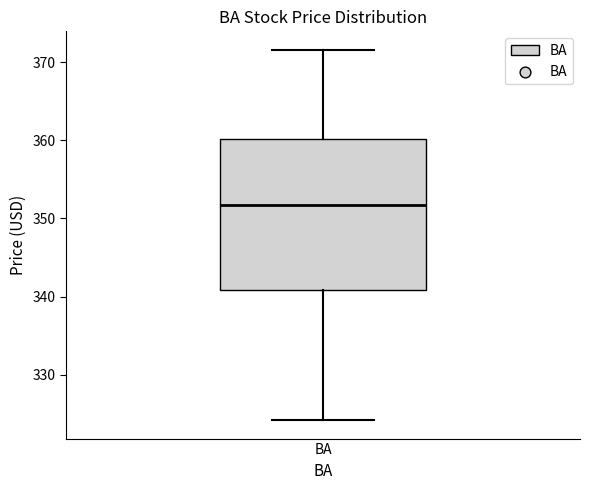

Transcribe this box plot: give where the median line is, the range the box spans, and where the two whiskers end, as read against the y-axis. The values are not printed on the chart, so give them approximately, as read against the axis.

median 352, box 341 to 360, whiskers 324 to 372